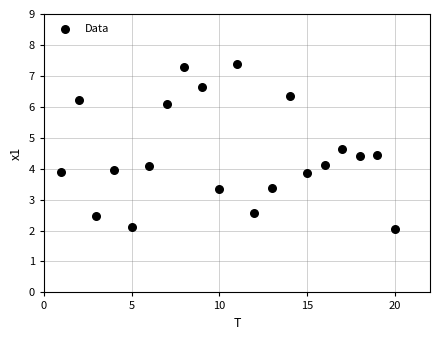

What is the range of X values (max minus min)?

19.0